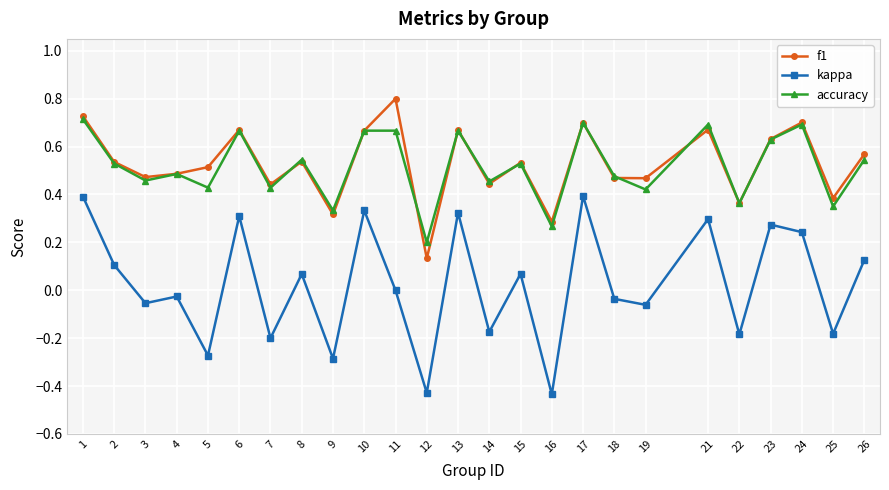

True or false: kappa has more than 2 interior local peaks.

True